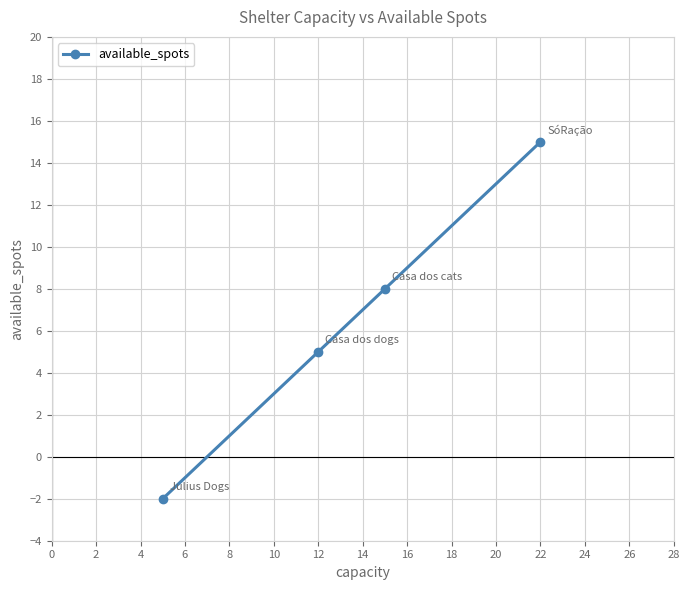

What is the value of the 1st point from the left?

-2